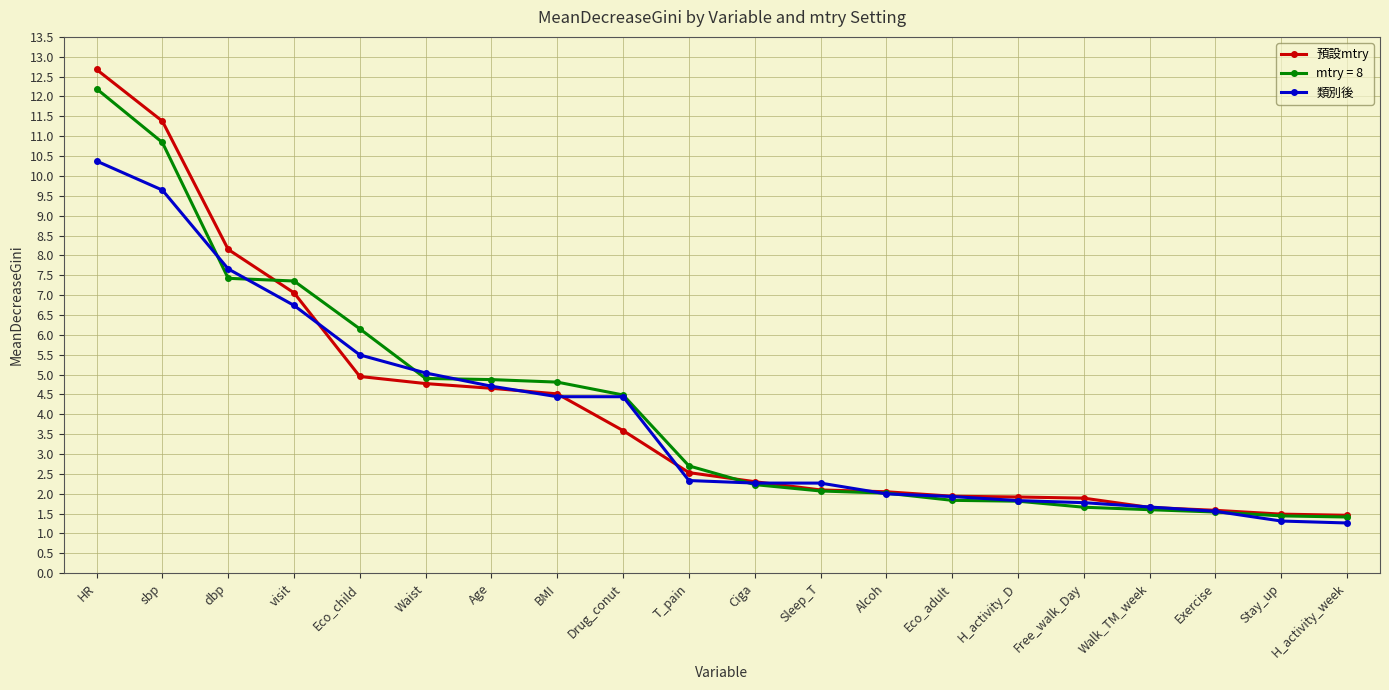

Rank the series by their maximum value, from lowest to highest.

類別後, mtry = 8, 預設mtry